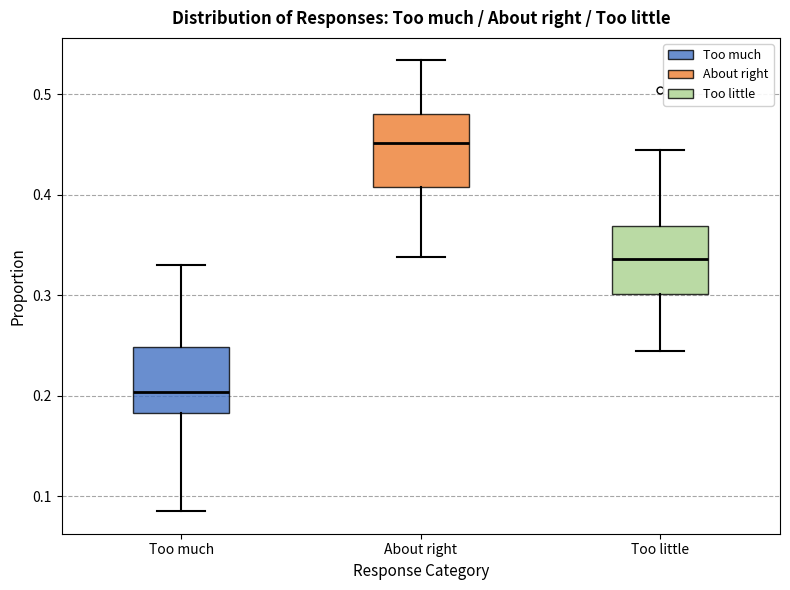

Reading left to right, read every box against the y-axis: the position of its median line, the range the box covers, and the ends of its whiskers. The values are not printed on the chart, so give them approximately, as read against the axis.

Too much: median 0.20, box 0.18 to 0.25, whiskers 0.09 to 0.33
About right: median 0.45, box 0.41 to 0.48, whiskers 0.34 to 0.53
Too little: median 0.34, box 0.30 to 0.37, whiskers 0.24 to 0.44